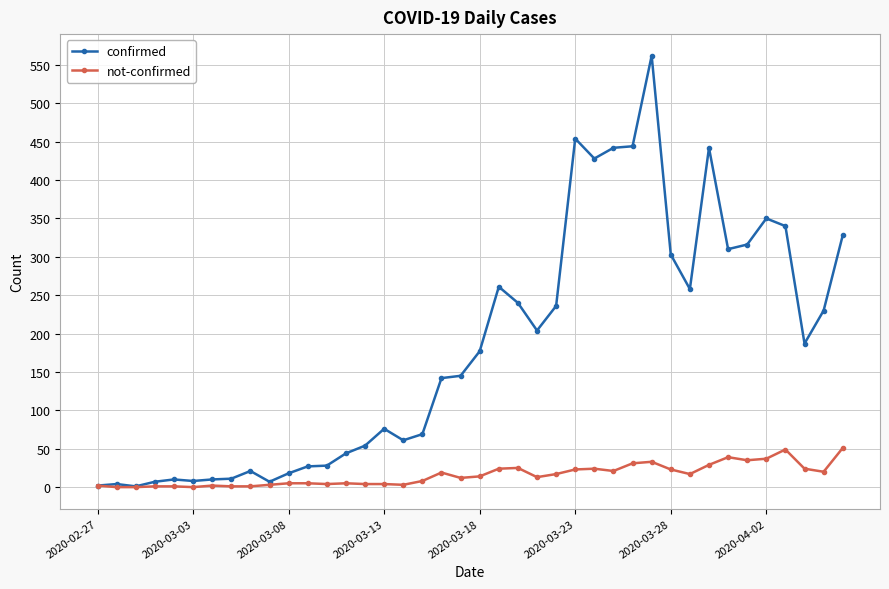

Which series has the largest range (max minus min)?

confirmed